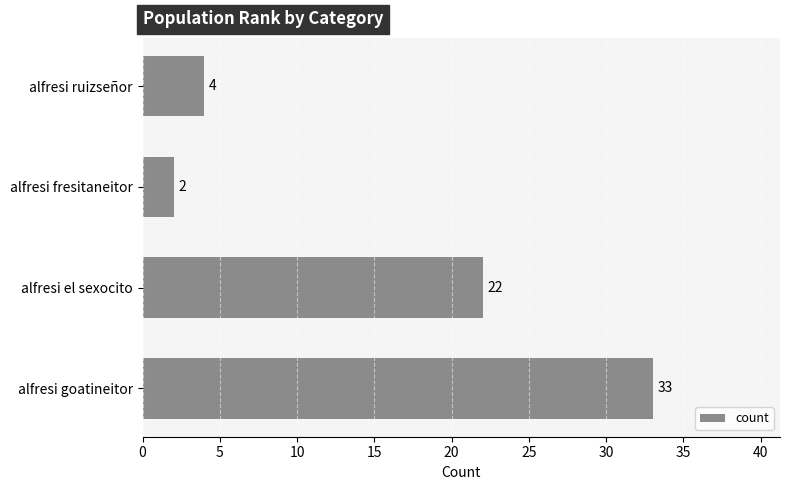

What is the change in value from alfresi ruizseñor to alfresi goatineitor?

+29